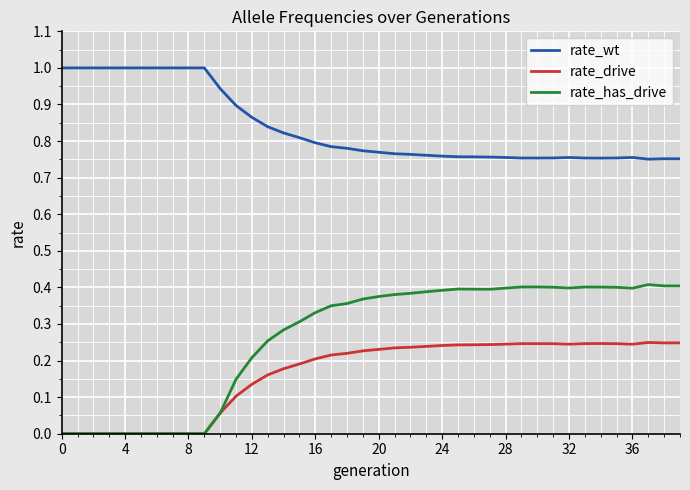

List the series in order of their peak value, highest first.

rate_wt, rate_has_drive, rate_drive